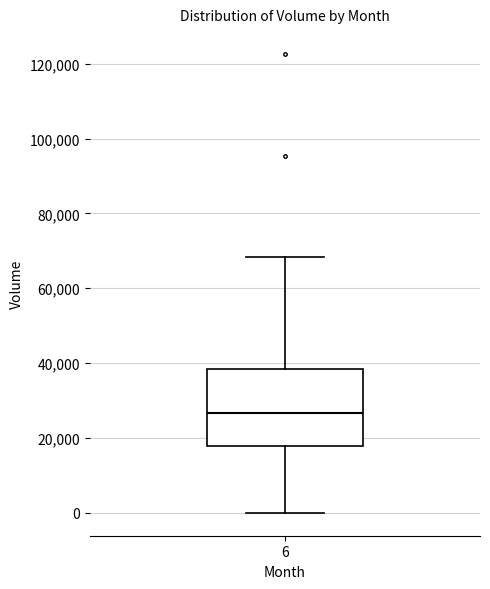

Read this box plot against the y-axis: the position of the median line, the range covered by the box, and the ends of both whiskers. The values are not printed on the chart, so give them approximately, as read against the axis.

median 26000, box 18000 to 38000, whiskers 0 to 68000